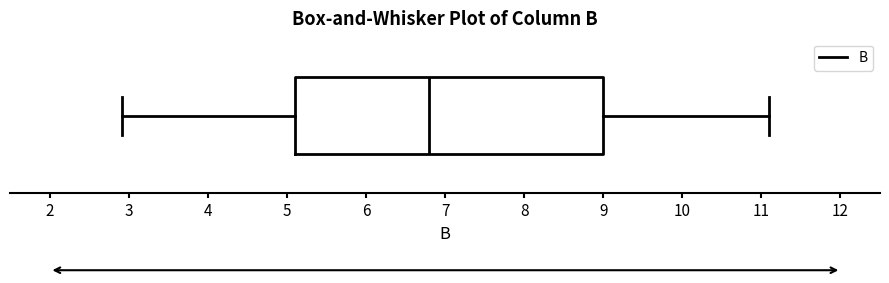

Where does the median line of the box sit on the x-axis? The values are not printed on the chart, so give them approximately, as read against the axis.

6.8